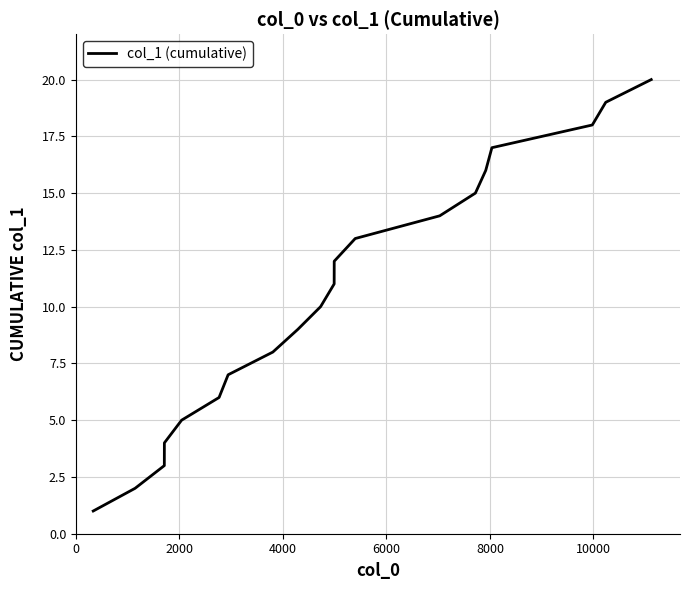

What is the difference between the second highest and minimum values?

18